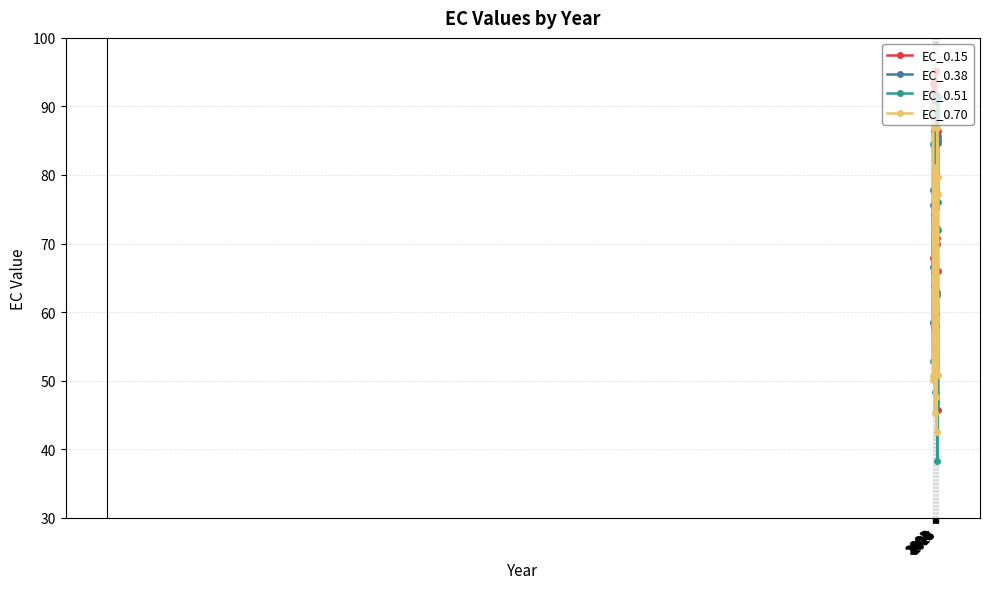

The EC_0.70 series shows 86.9 at 2012. True or false?

True